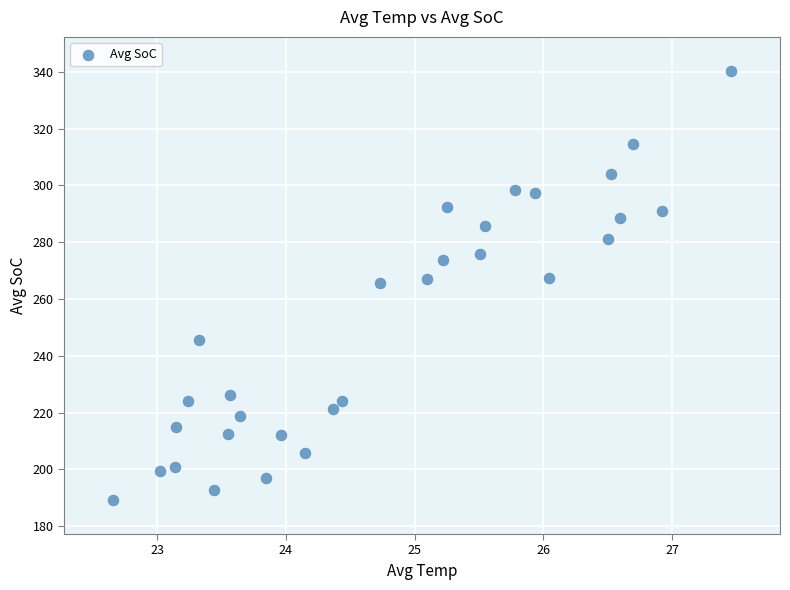

What is the range of Y values (max minus min)?

151.0